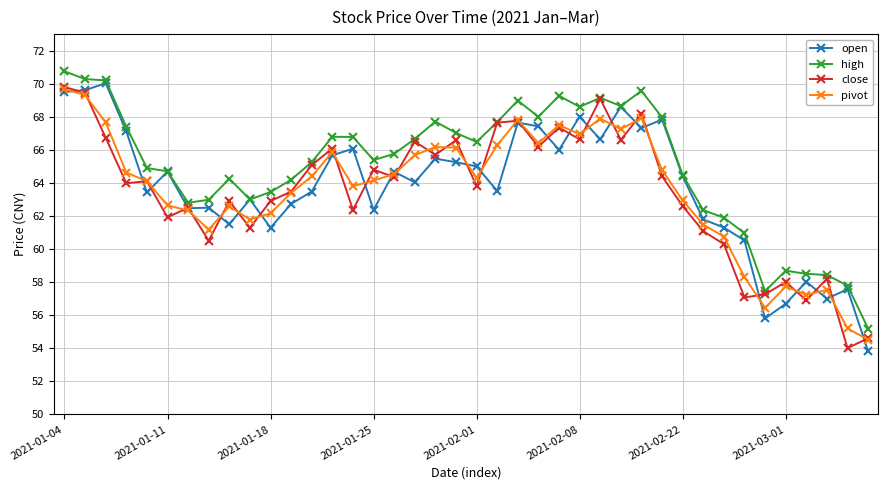

Which series has the largest total across all categories?

high